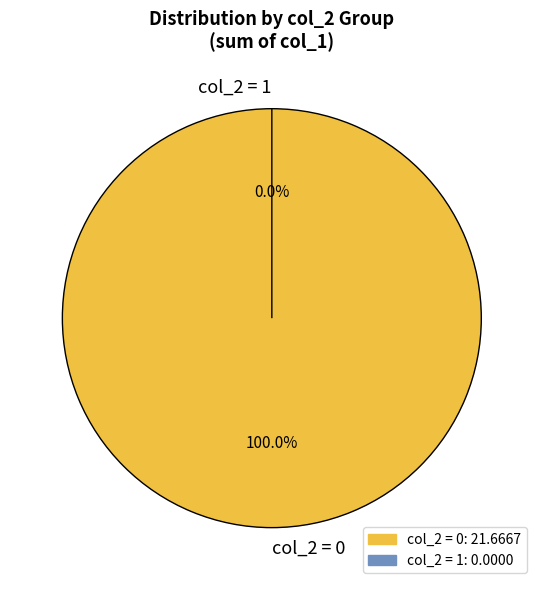

Is 6 the majority of the pie?

No